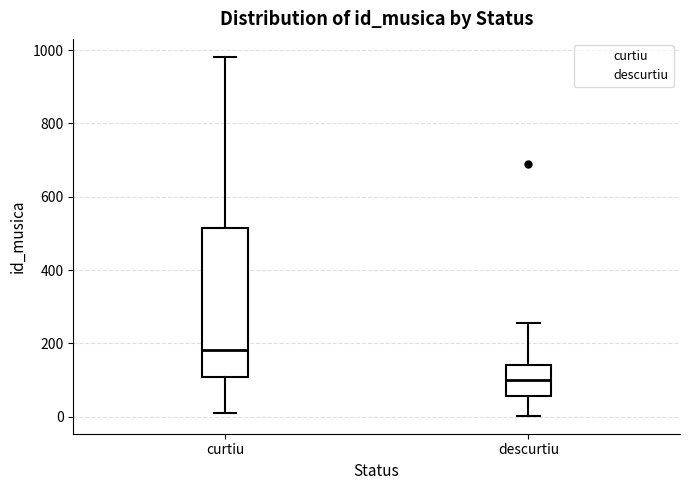

Reading left to right, read every box against the y-axis: the position of its median line, the range the box covers, and the ends of its whiskers. The values are not printed on the chart, so give them approximately, as read against the axis.

curtiu: median 180, box 100 to 520, whiskers 0 to 980
descurtiu: median 100, box 60 to 140, whiskers 0 to 260